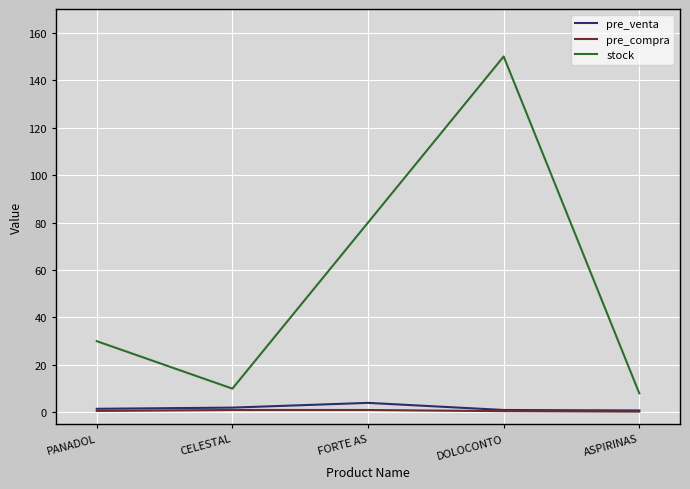

True or false: stock and pre_compra cross at least once.

False